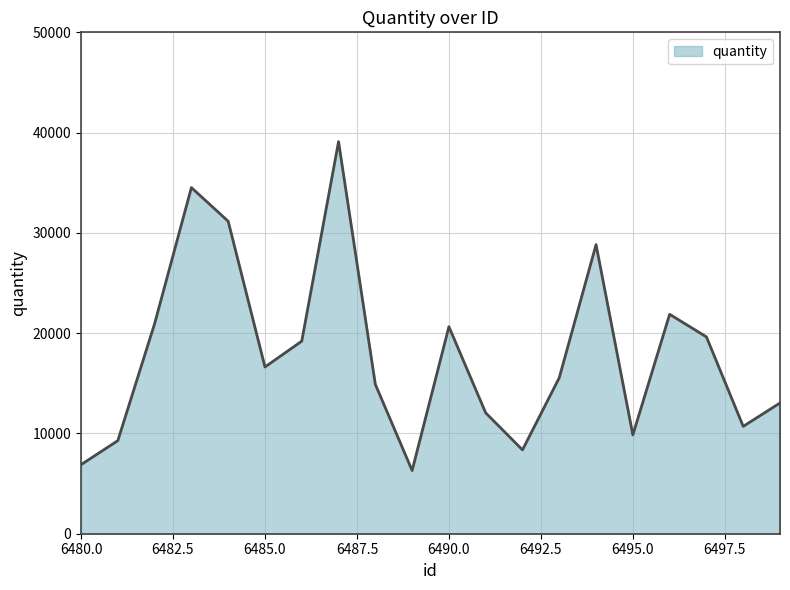

Reading left to right, list all the values displayed in this chart.

6887.2	9282.2	20945.7	34516.9	31160.9	16627.8	19202.9	39101.5	14897.3	6301.3	20644.0	12053.5	8360.0	15558.3	28832.9	9855.7	21881.1	19629.7	10707.3	13037.1